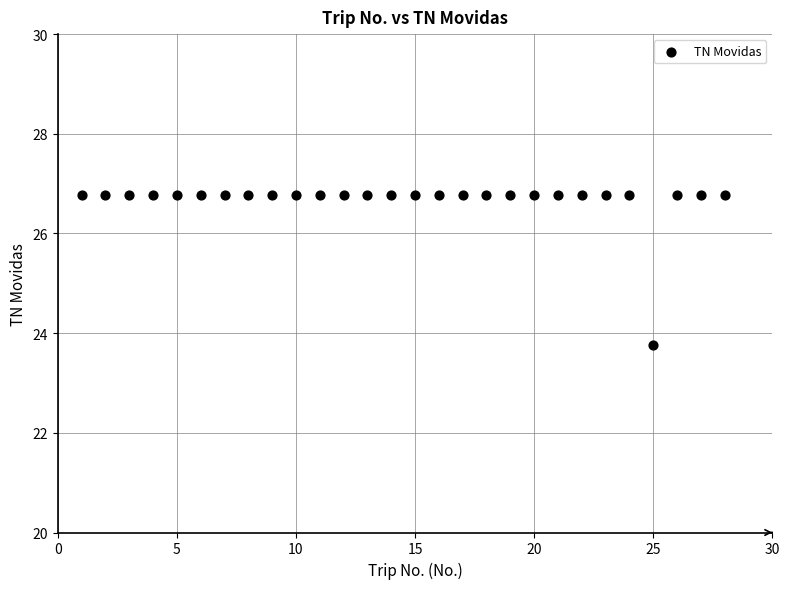

What Y value in the scatter plot is closest to 25?

23.8